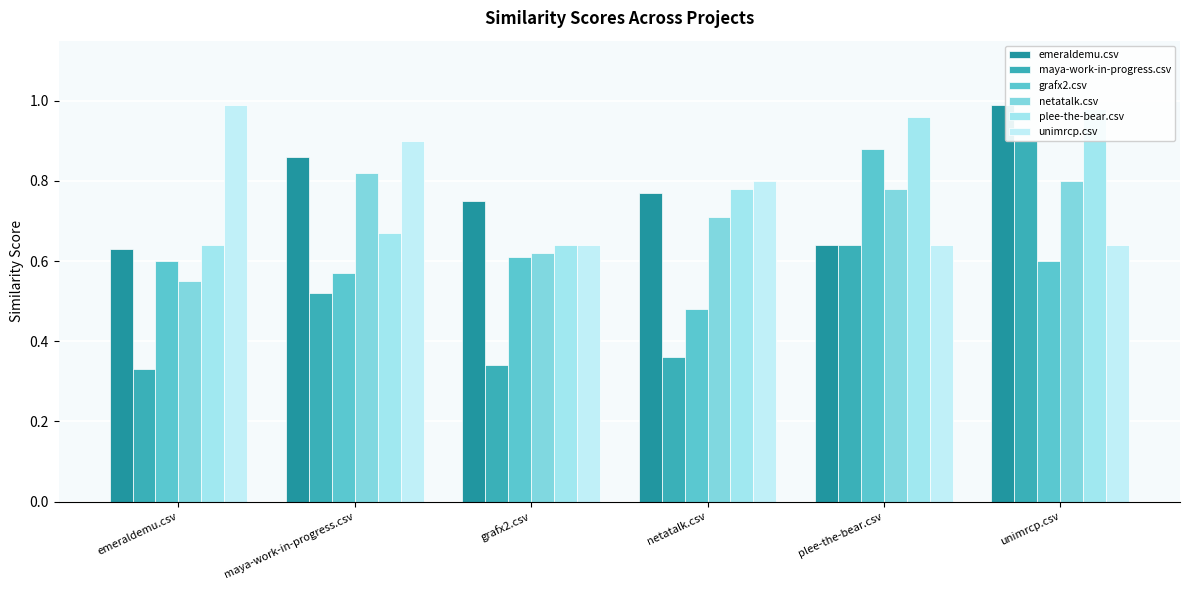

The value of netatalk.csv at unimrcp.csv is 0.5. True or false?

False